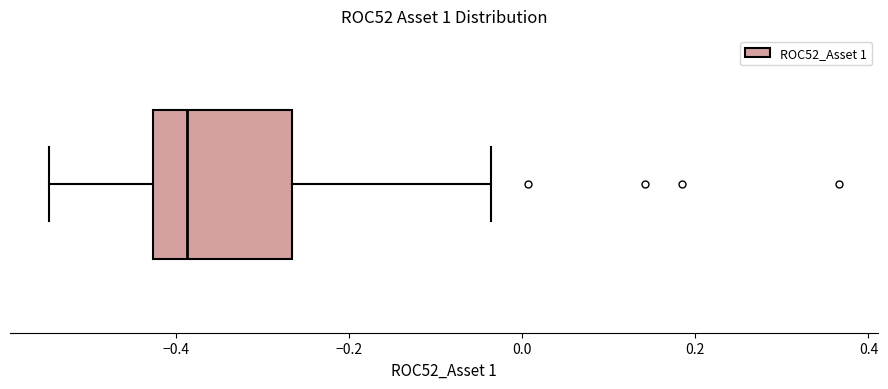

Read this box plot against the x-axis: the position of the median line, the range covered by the box, and the ends of both whiskers. The values are not printed on the chart, so give them approximately, as read against the axis.

median -0.38, box -0.42 to -0.26, whiskers -0.54 to -0.04